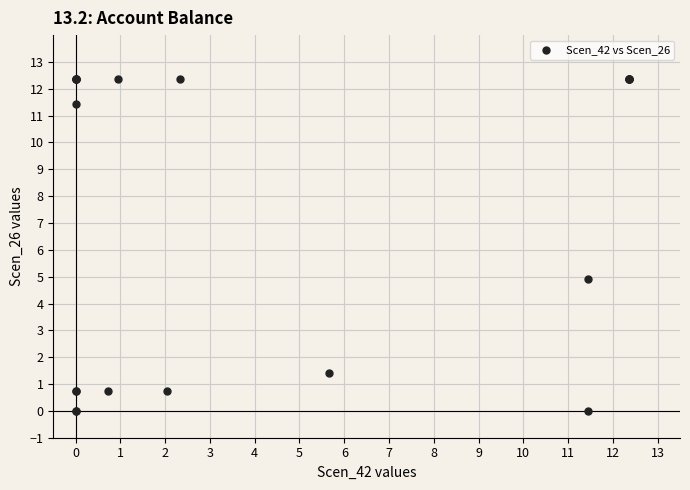

What Y value in the scatter plot is closest to 6?

4.9